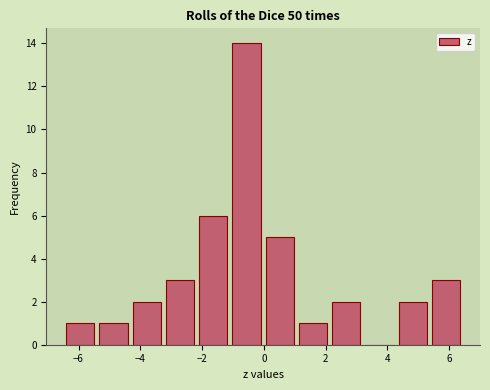

Reading left to right, list every bar in this chart as the range it spans on the x-axis followed by its height. Neither the bar edges nor the heights are printed on the chart, so give them approximately, as read against the axes.

-6.4 to -5.4: 1
-5.4 to -4.4: 1
-4.4 to -3.2: 2
-3.2 to -2.2: 3
-2.2 to -1.0: 6
-1.0 to 0.0: 14
0.0 to 1.0: 5
1.0 to 2.2: 1
2.2 to 3.2: 2
3.2 to 4.2: 0
4.2 to 5.4: 2
5.4 to 6.4: 3